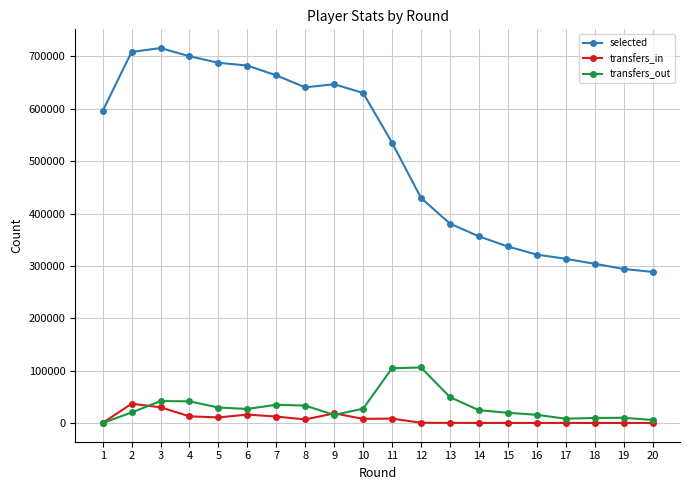

True or false: transfers_in and selected intersect in this chart.

False